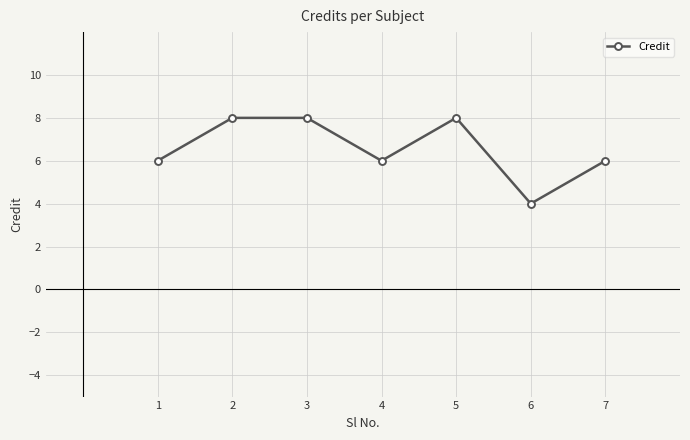

What is the approximate value at 7?

6